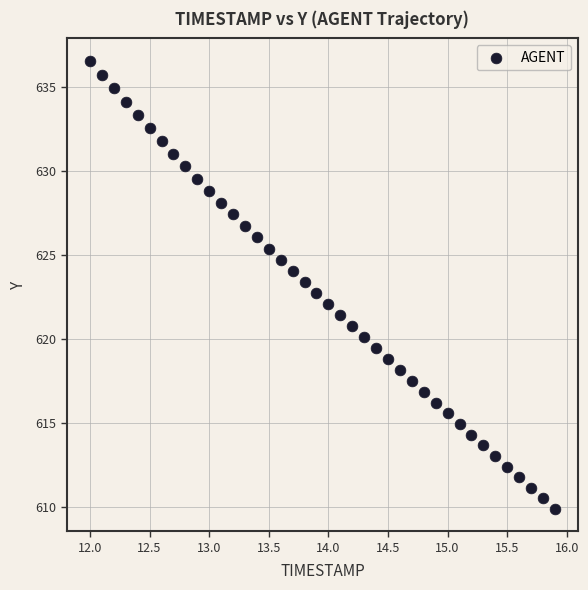

What is the range of X values (max minus min)?

3.9